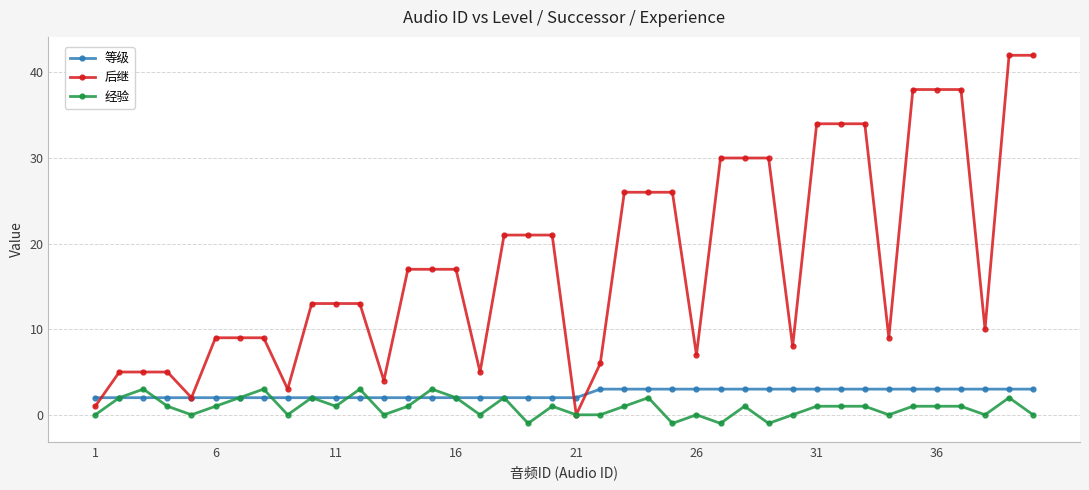

What is the greatest value displayed?

42